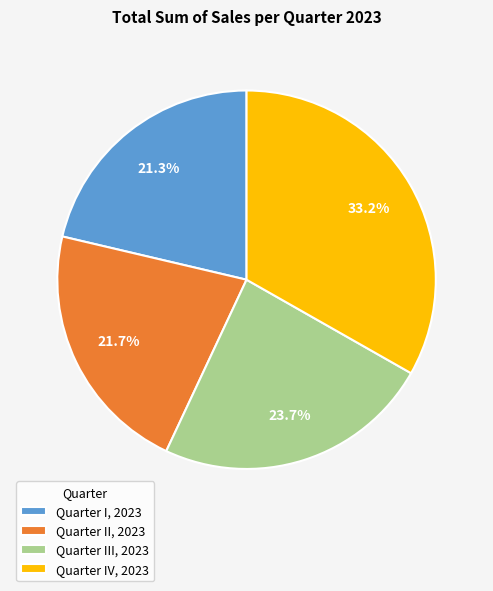

Combined, what portion of the pie is Quarter IV, 2023 and Quarter I, 2023?

54.6%